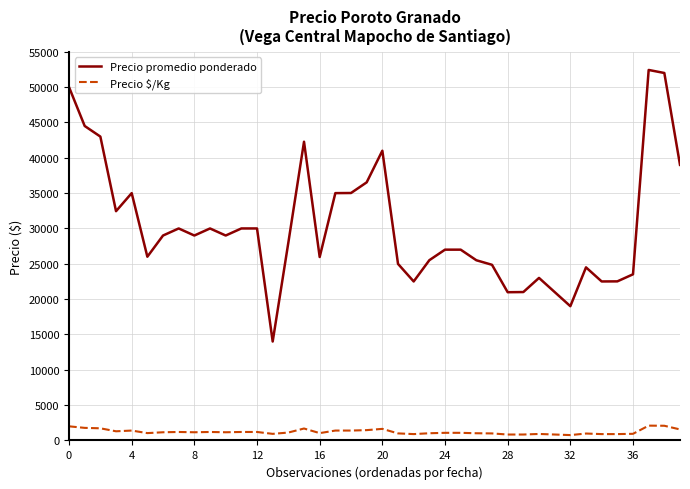

True or false: Precio $/Kg and Precio promedio ponderado cross at least once.

False